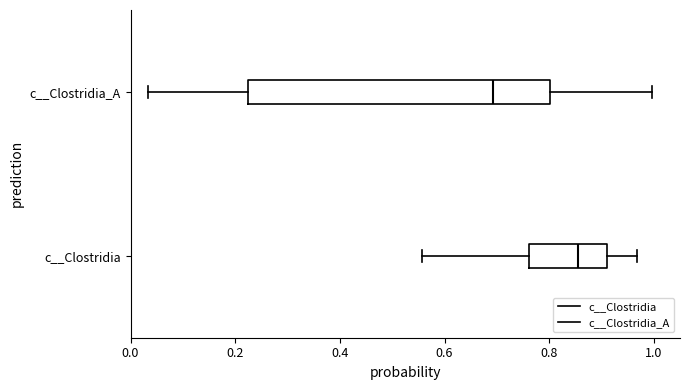

Comparing the boxes themselves (not the whiskers), which one is the widest?

c__Clostridia_A